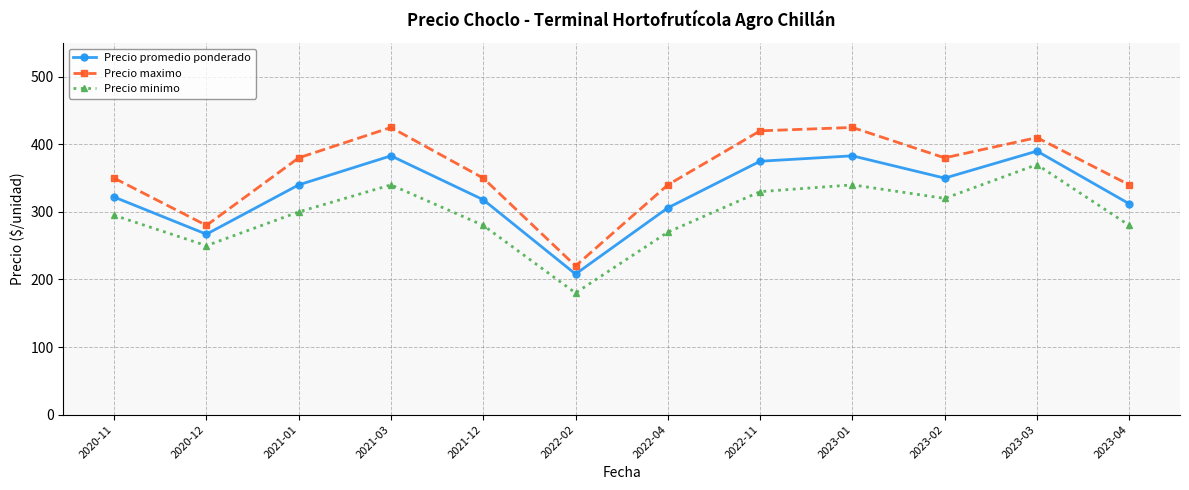

Which series has the largest range (max minus min)?

Precio maximo